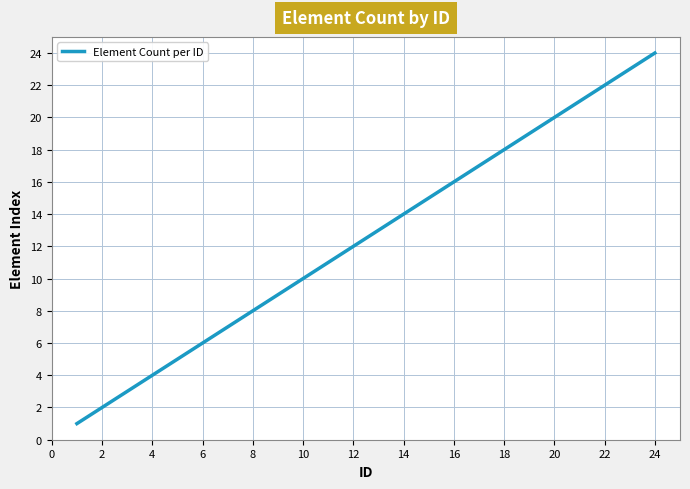

What is the difference between the maximum and minimum values?

23